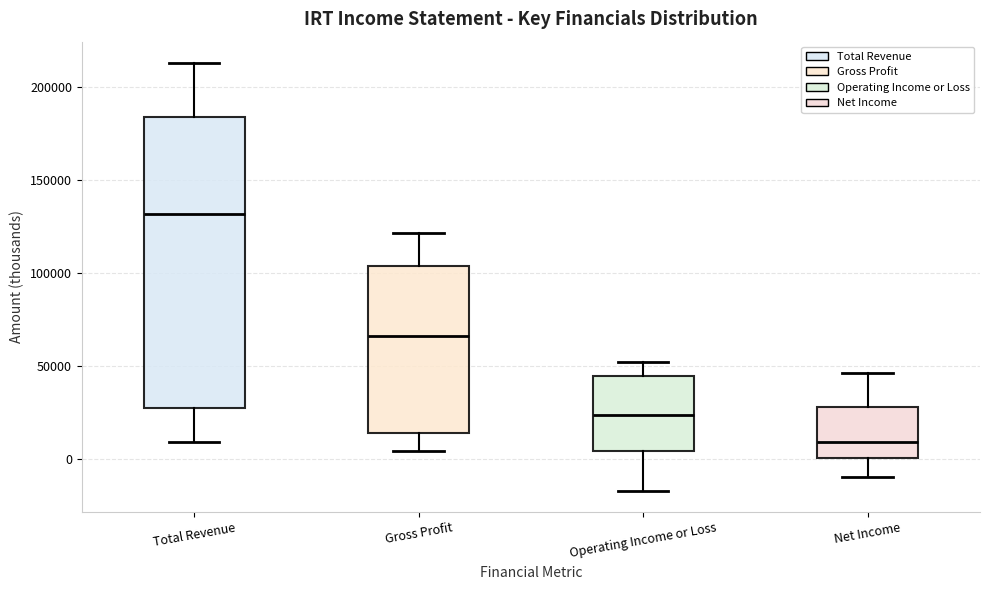

Reading left to right, read every box against the y-axis: the position of its median line, the range the box covers, and the ends of its whiskers. The values are not printed on the chart, so give them approximately, as read against the axis.

Total Revenue: median 130000, box 25000 to 185000, whiskers 10000 to 215000
Gross Profit: median 65000, box 15000 to 105000, whiskers 5000 to 120000
Operating Income or Loss: median 25000, box 5000 to 45000, whiskers -15000 to 50000
Net Income: median 10000, box 0 to 30000, whiskers -10000 to 45000